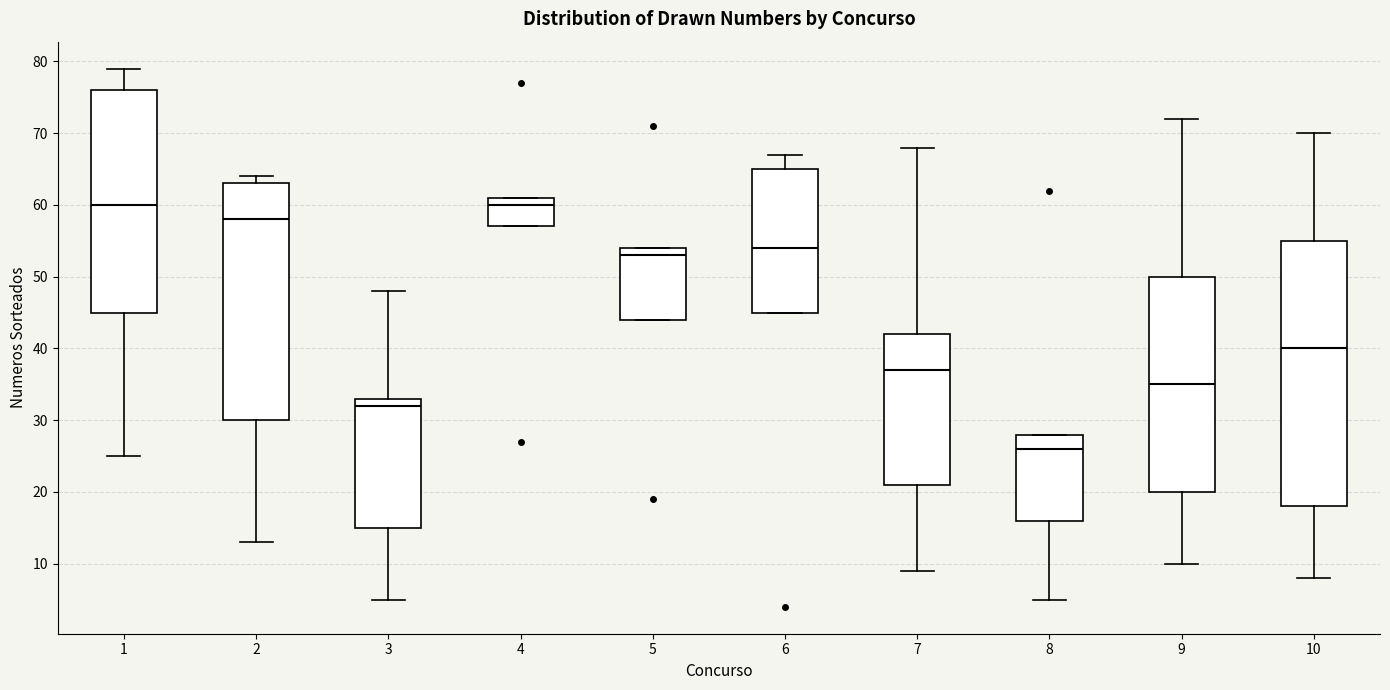

Reading left to right, transcribe this box plot: for each box, give where its median line is, the range the box spans, and where its two whiskers end, as read against the y-axis. The values are not printed on the chart, so give them approximately, as read against the axis.

1: median 60, box 45 to 76, whiskers 25 to 79
2: median 58, box 30 to 63, whiskers 13 to 64
3: median 32, box 15 to 33, whiskers 5 to 48
4: median 60, box 57 to 61, whiskers 57 to 61
5: median 53, box 44 to 54, whiskers 44 to 54
6: median 54, box 45 to 65, whiskers 45 to 67
7: median 37, box 21 to 42, whiskers 9 to 68
8: median 26, box 16 to 28, whiskers 5 to 28
9: median 35, box 20 to 50, whiskers 10 to 72
10: median 40, box 18 to 55, whiskers 8 to 70